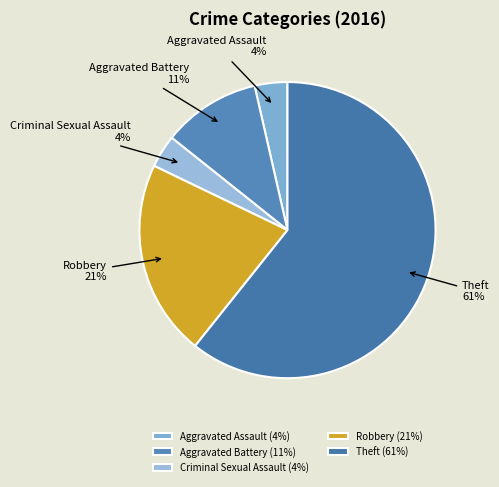

Between Aggravated Battery and Theft, which is larger?

Theft